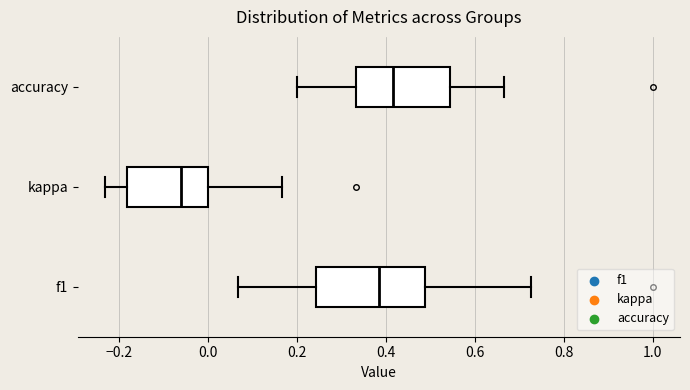

Which box is the widest, from its left edge to its right edge?

f1